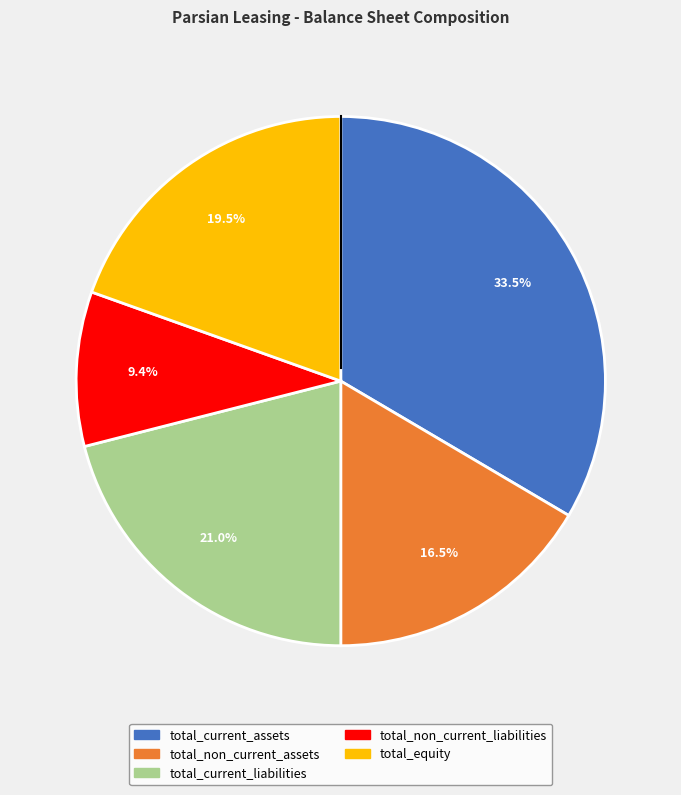

Does any single category account for the majority?

No